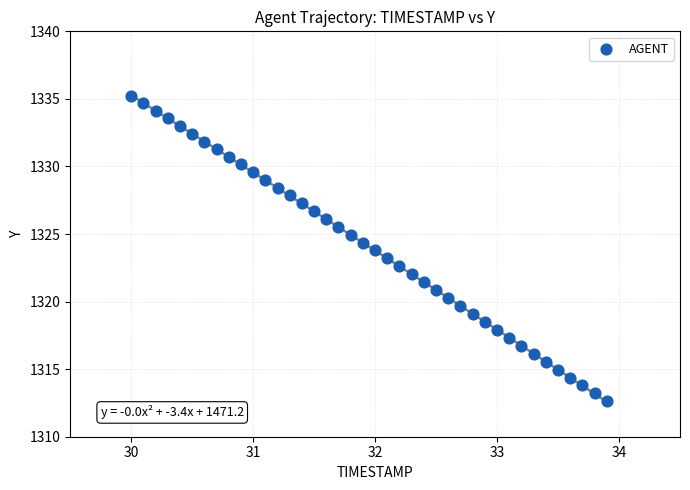

What is the range of Y values (max minus min)?

22.6